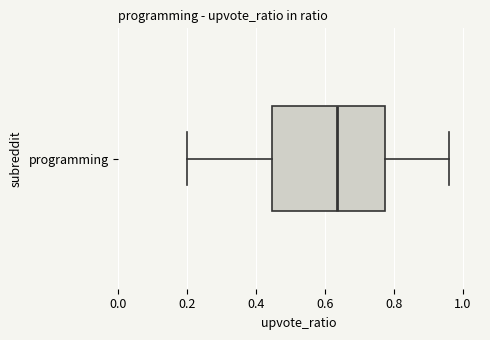

Where does the right whisker of the box for programming end on the x-axis? The values are not printed on the chart, so give them approximately, as read against the axis.

0.96